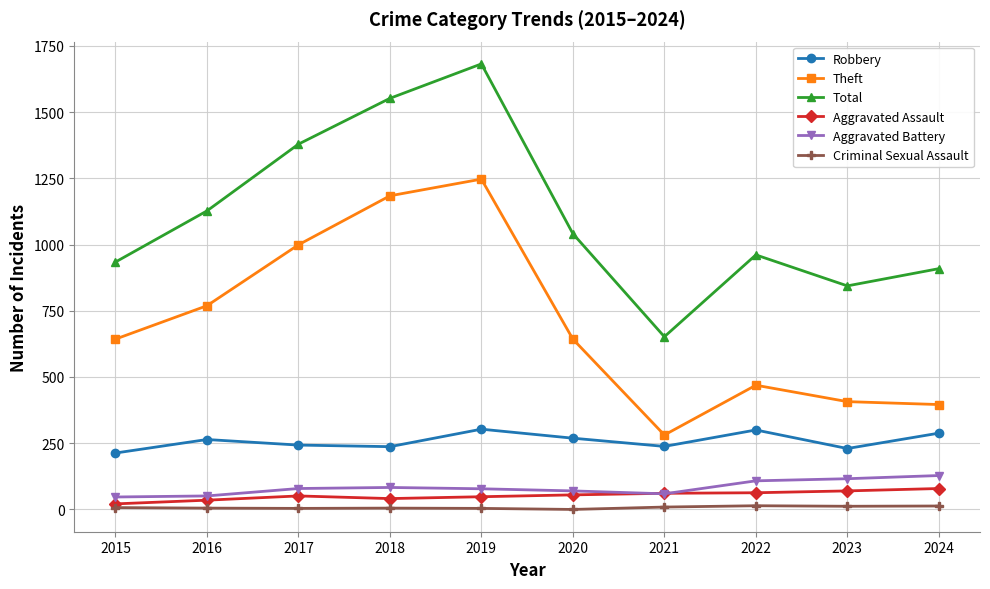

What is the difference between the highest and lowest values at 2017?

1375